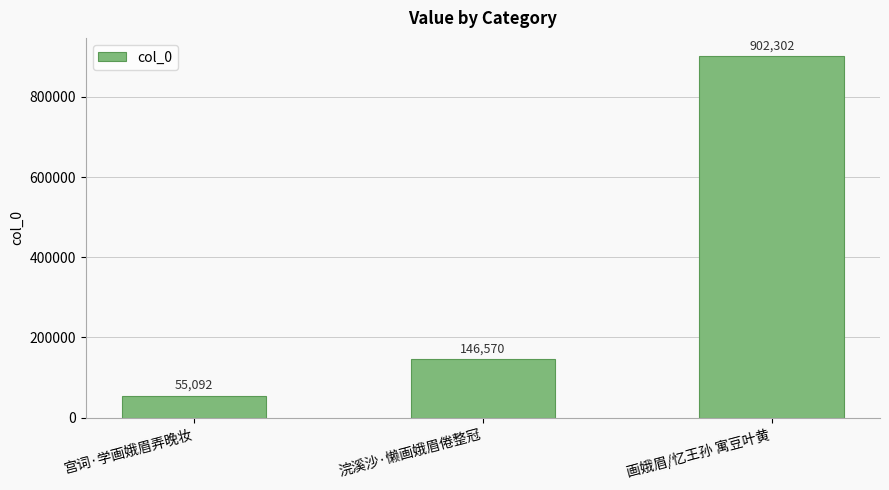

Between 画娥眉/忆王孙 寓豆叶黄 and 宫词·学画娥眉弄晚妆, which is larger?

画娥眉/忆王孙 寓豆叶黄